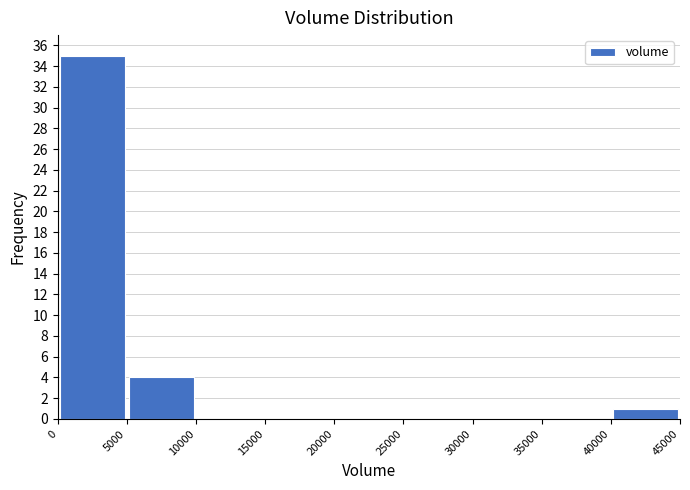

How tall is the bar that spans 5000 to 10000 on the x-axis? The values are not printed on the chart, so give them approximately, as read against the axis.

4